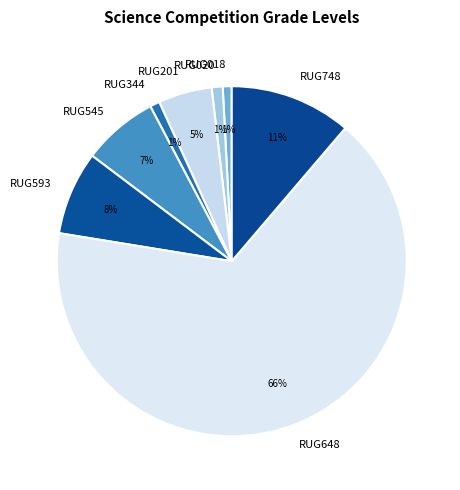

To the nearest percent, what is the average slice percentage?

12%